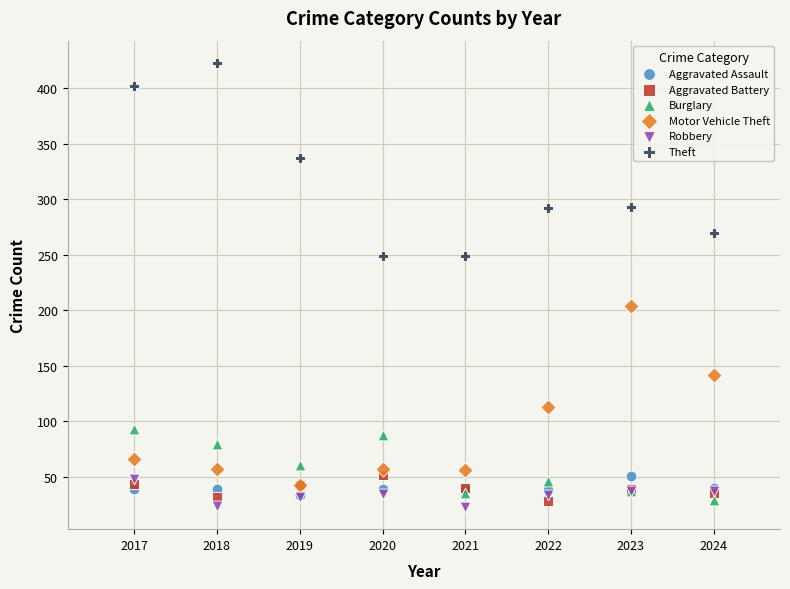

Across all series, what Y value is closest to 223?

204